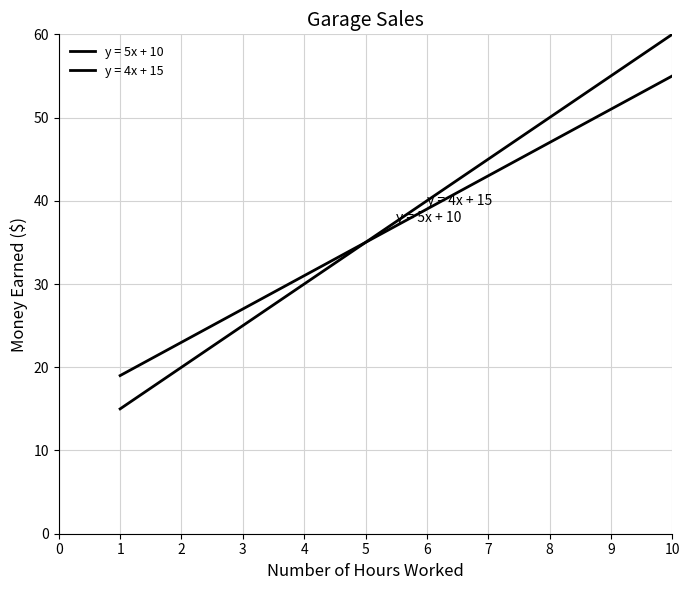

What is the sum of the y = 4x + 15 values at 4 and 1?

50